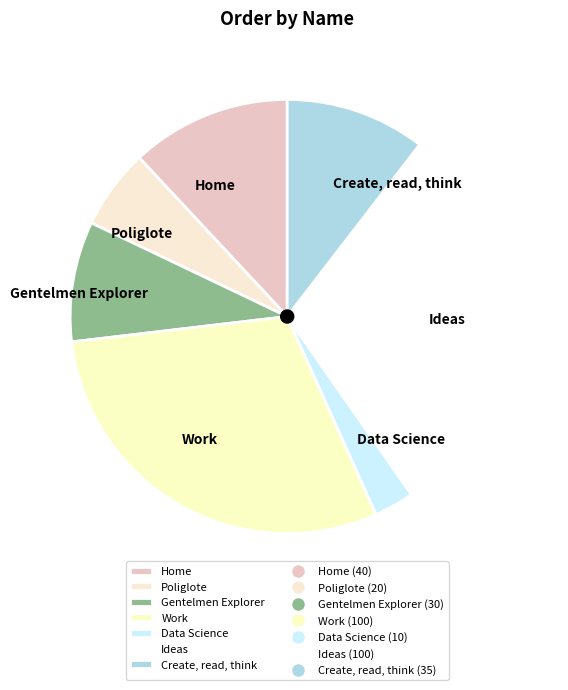

How many slices are in this pie chart?

7